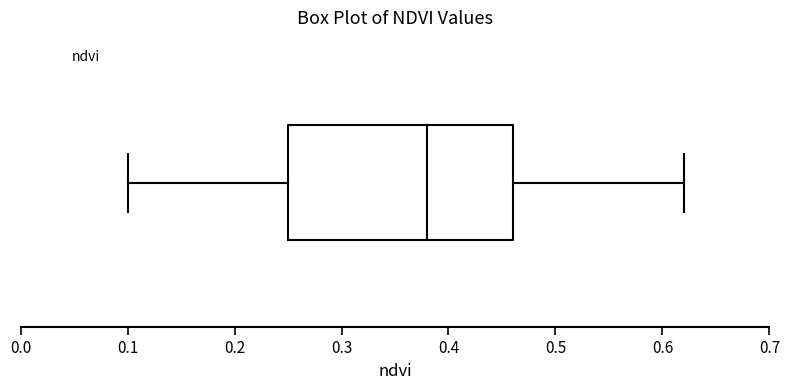

Read this box plot against the x-axis: the position of the median line, the range covered by the box, and the ends of both whiskers. The values are not printed on the chart, so give them approximately, as read against the axis.

median 0.38, box 0.25 to 0.46, whiskers 0.10 to 0.62